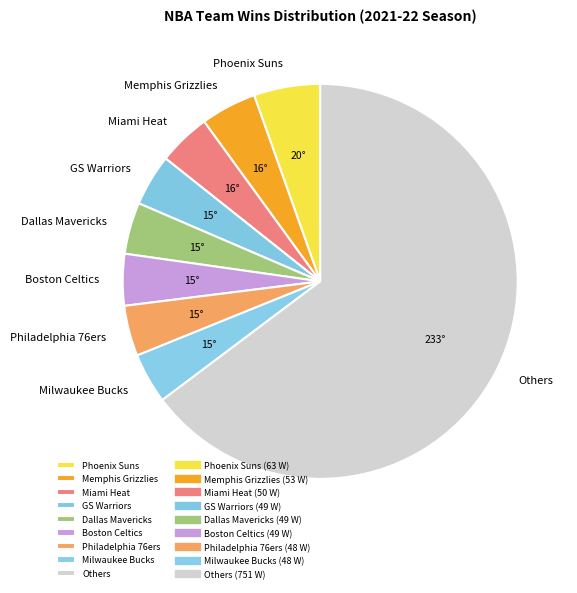

Which slice is the largest?

Others